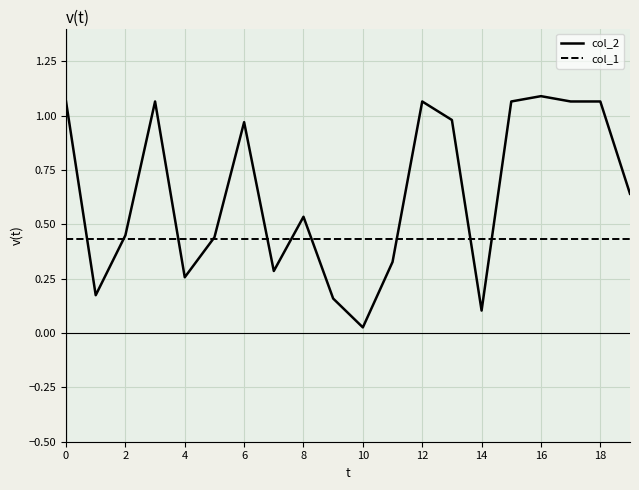

Which series has the largest range (max minus min)?

col_2